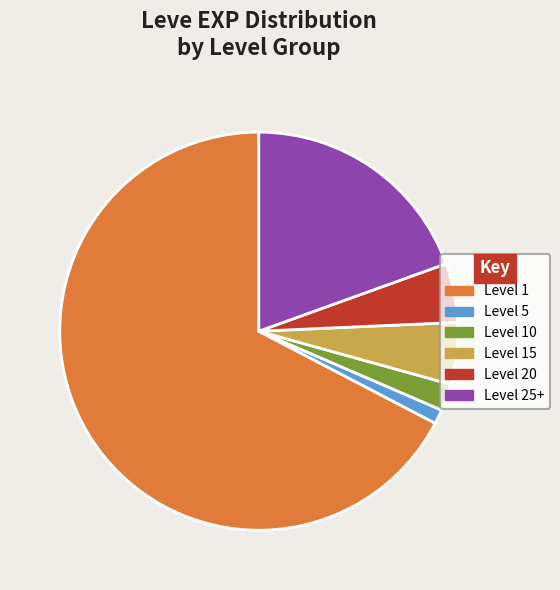

Is the sum of Level 5 and Level 20 greater than half?

No